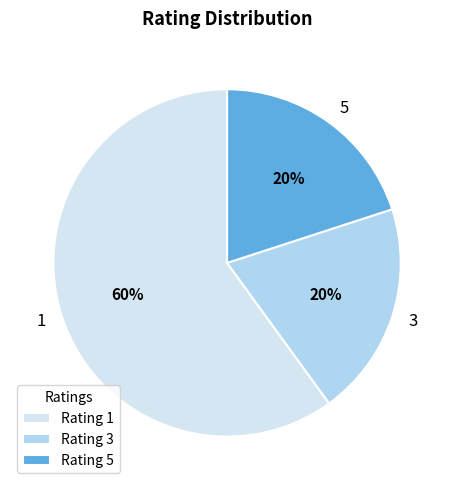

Count the number of slices in the pie.

3